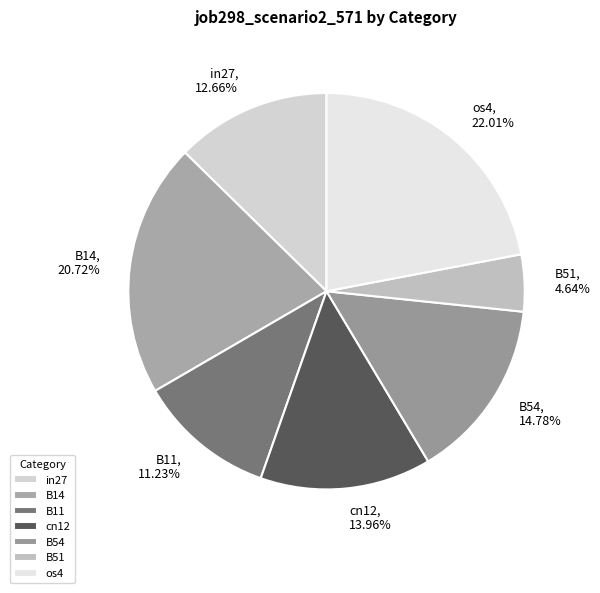

How many segments does this pie chart have?

7